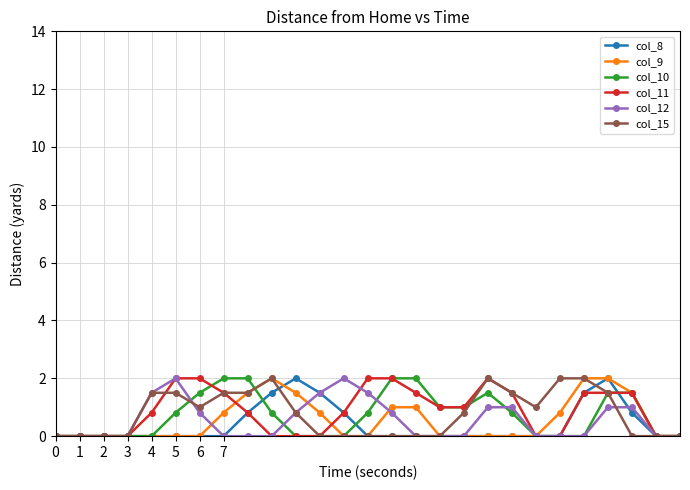

How many lines are shown in the chart?

6